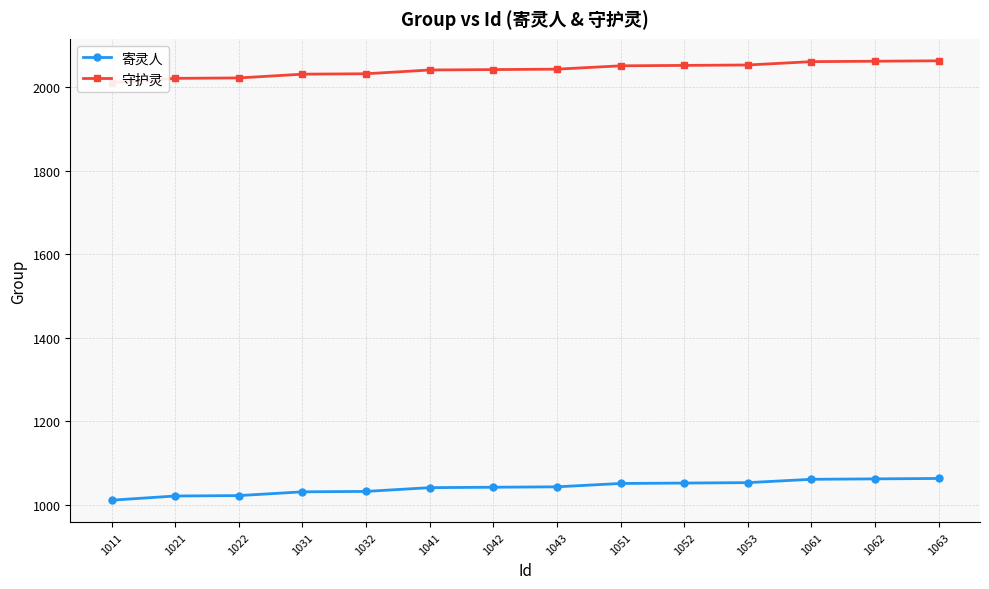

What is the total value across all series at 1022?

3044